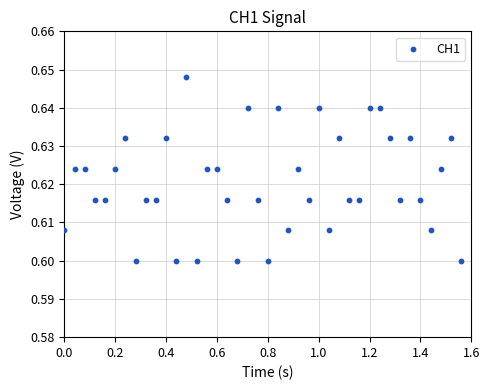

What is the range of X values (max minus min)?

1.6